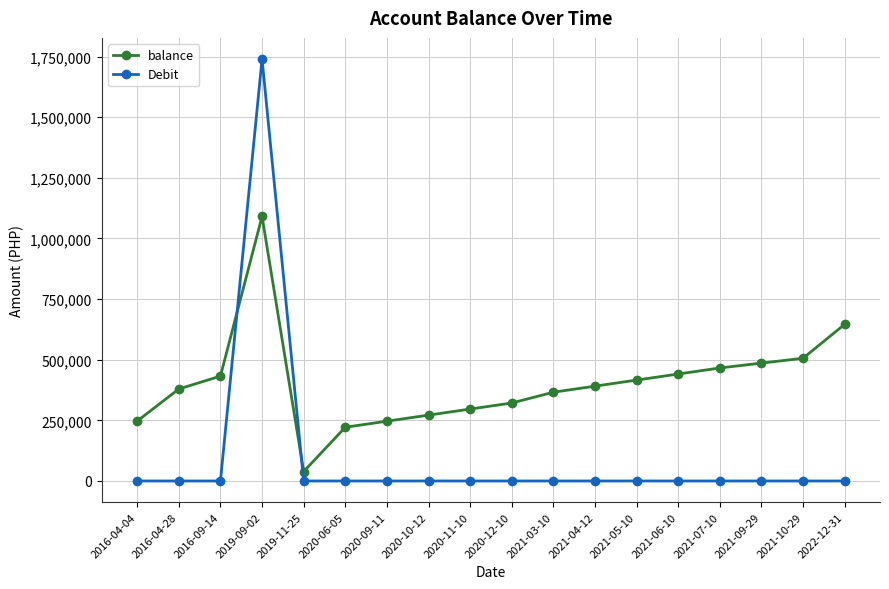

What is the difference between the maximum and minimum values in the balance series?

1052000.0